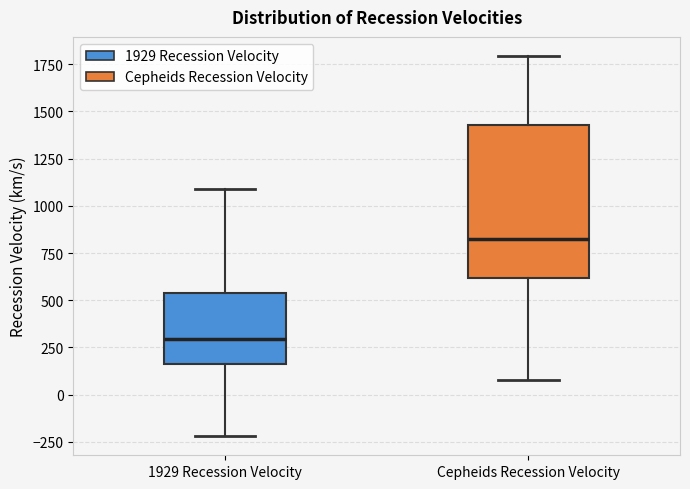

Which box has the highest median line?

Cepheids Recession Velocity